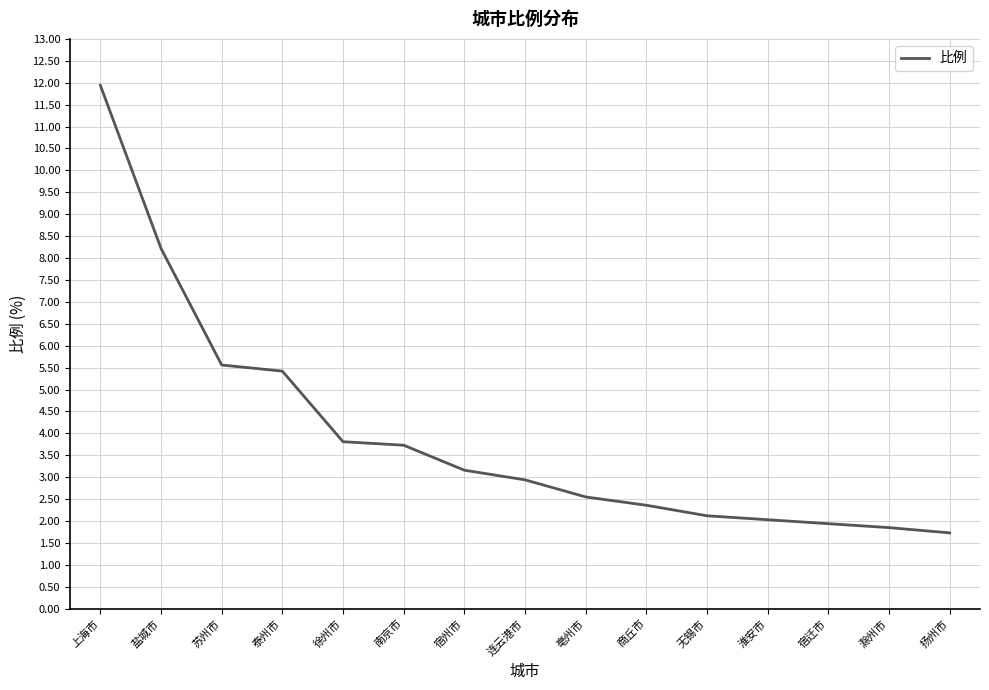

What is the maximum value shown in the chart?

11.9